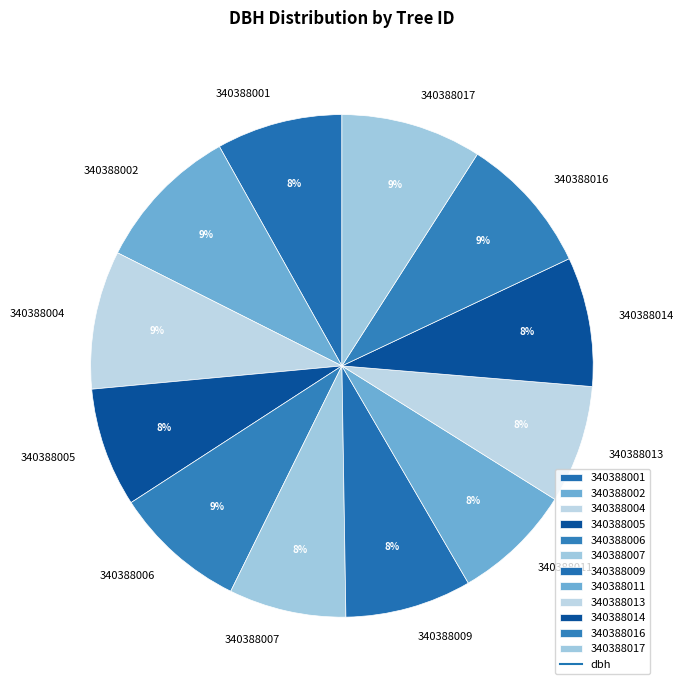

Count the number of slices in the pie.

12